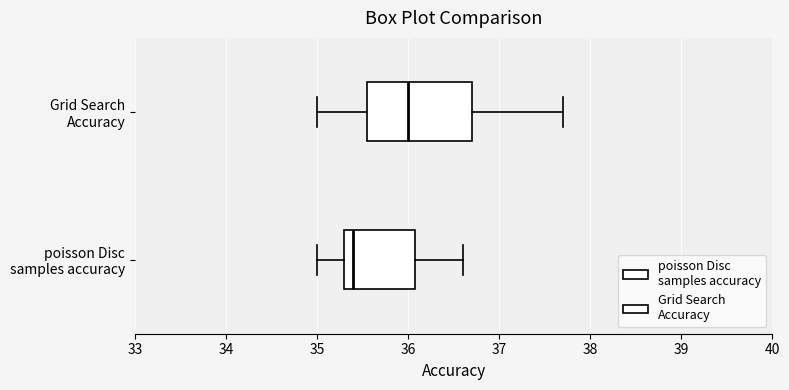

Where does the right whisker of the box for Grid Search Accuracy end on the x-axis? The values are not printed on the chart, so give them approximately, as read against the axis.

37.7